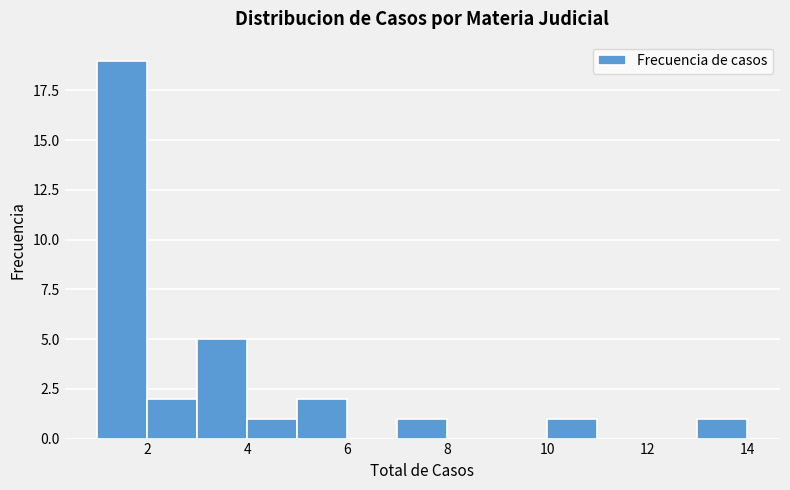

Reading left to right, transcribe this chart: for each bar, give the range it covers on the x-axis and its height. The values are not printed on the chart, so give them approximately, as read against the axis.

1 to 2: 19
2 to 3: 2
3 to 4: 5
4 to 5: 1
5 to 6: 2
6 to 7: 0
7 to 8: 1
8 to 9: 0
9 to 10: 0
10 to 11: 1
11 to 12: 0
12 to 13: 0
13 to 14: 1